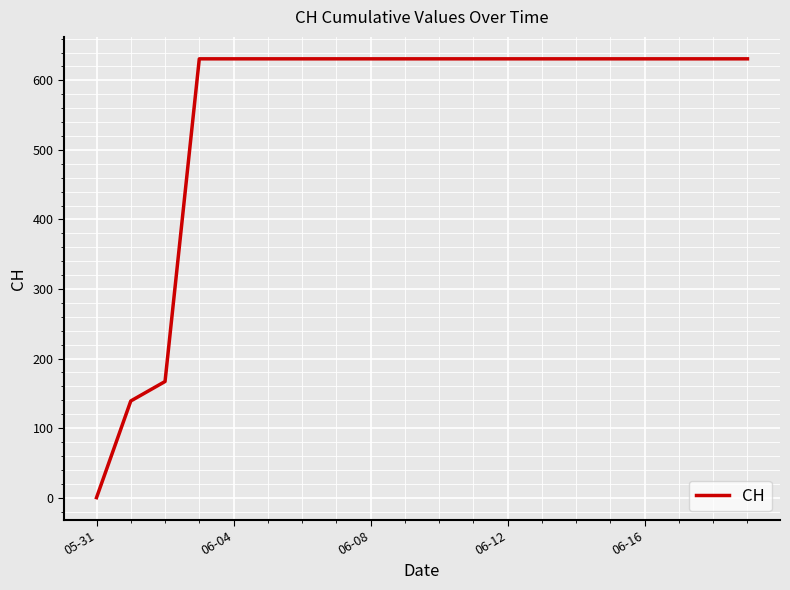

What is the difference between the maximum and minimum values?

631